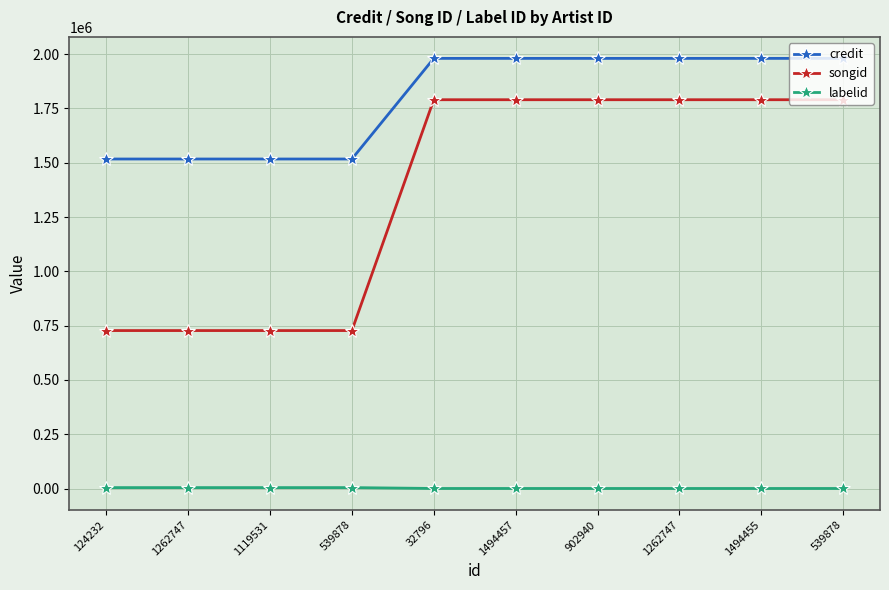

What is the difference between the highest and lowest values at 902940?

1980420